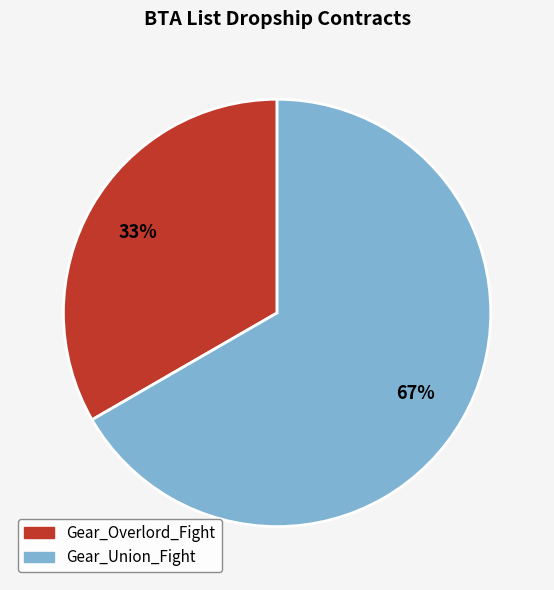

How many segments does this pie chart have?

2